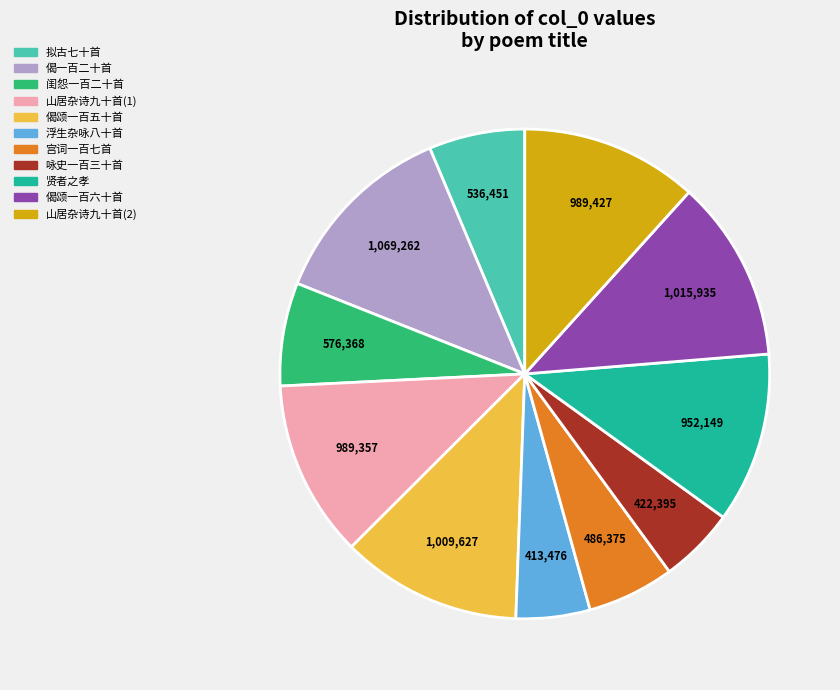

Does any single category account for the majority?

No